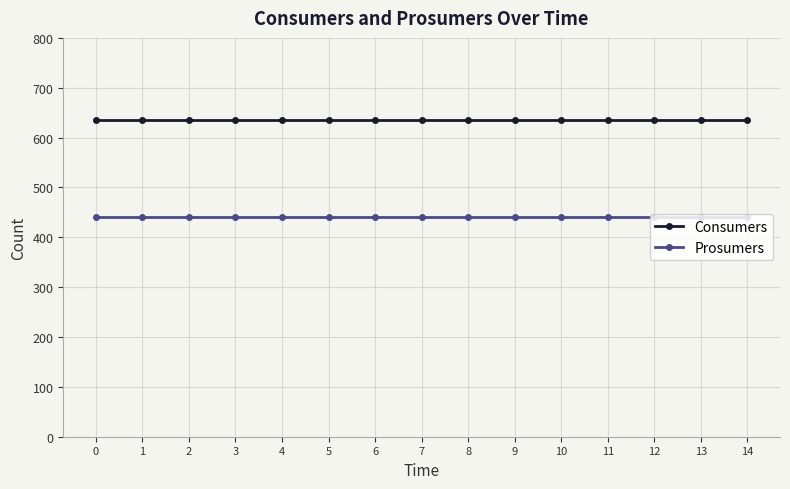

What is the difference between the highest and lowest values at 7?

195